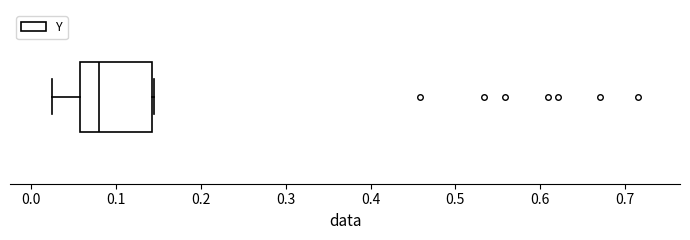

Transcribe this box plot: give where the median line is, the range the box spans, and where the two whiskers end, as read against the x-axis. The values are not printed on the chart, so give them approximately, as read against the axis.

median 0.08, box 0.06 to 0.14, whiskers 0.03 to 0.14